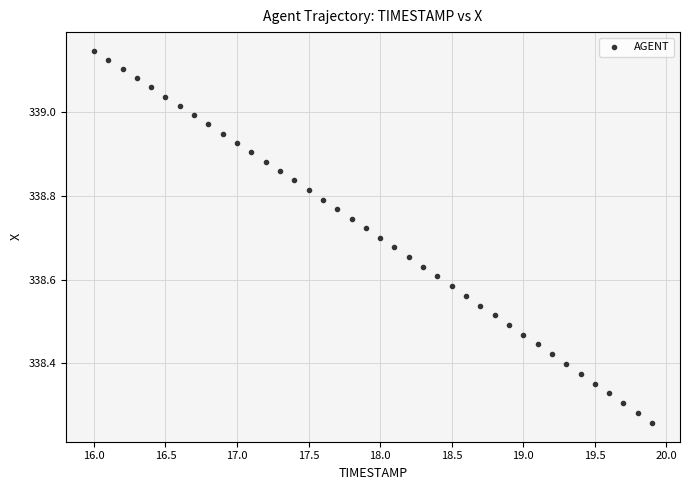

What is the range of Y values (max minus min)?

0.9